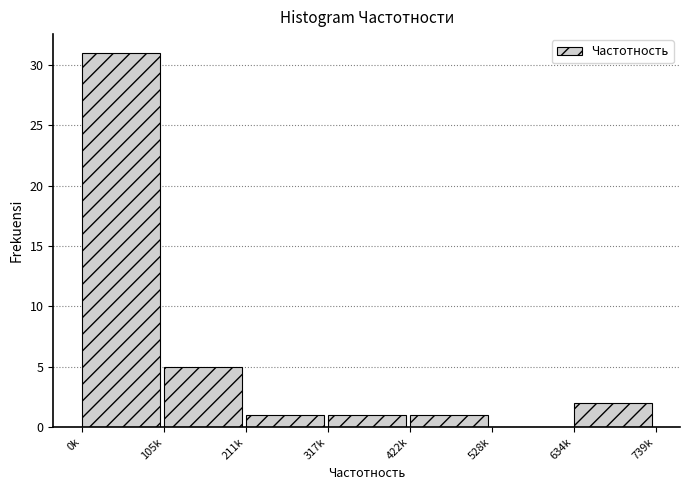

Reading right to left, transcribe all the data shown in this chart.

634k=2	528k=0	422k=1	317k=1	211k=1	105k=5	0k=31